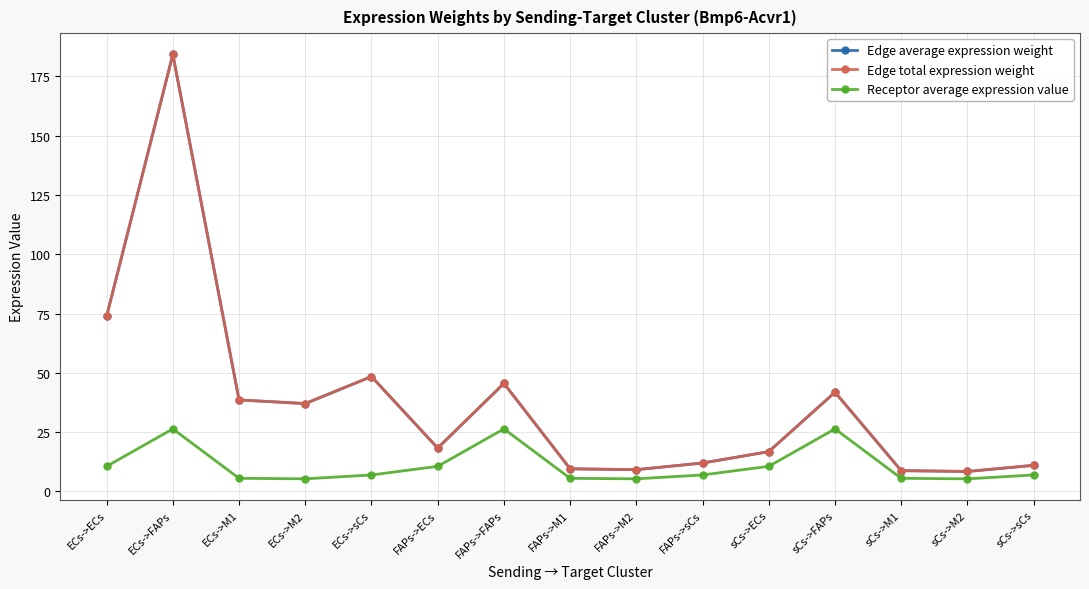

Does the chart have visible grid lines?

Yes